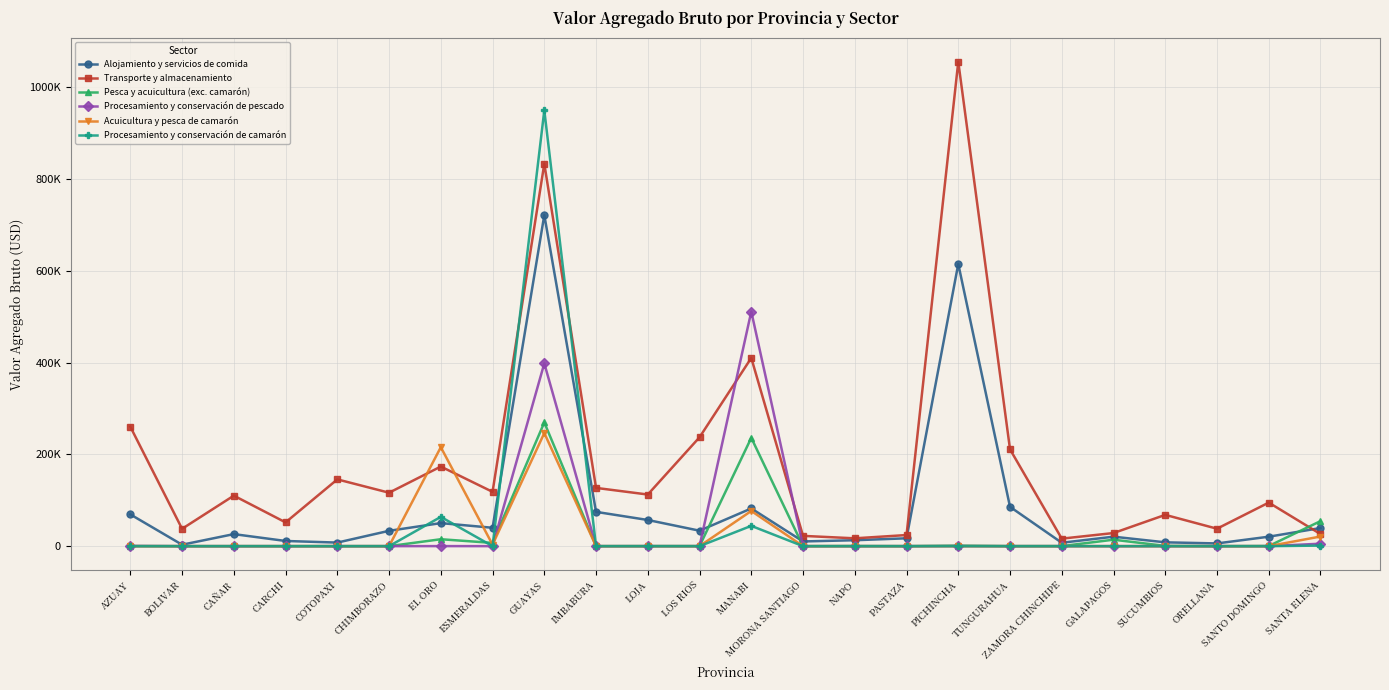

Which series has the largest range (max minus min)?

Transporte y almacenamiento